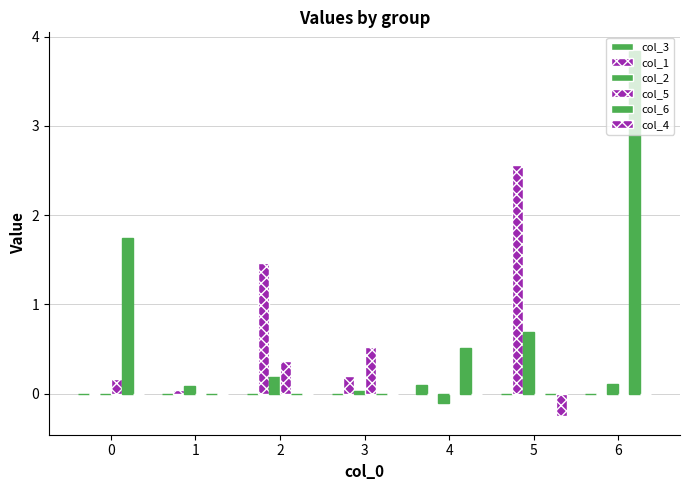

Which series has the largest total across all categories?

col_6